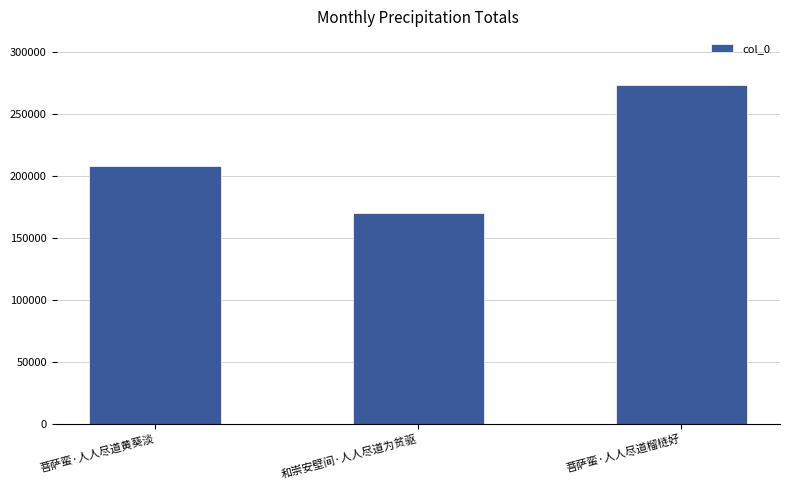

How many bars are there in total?

3